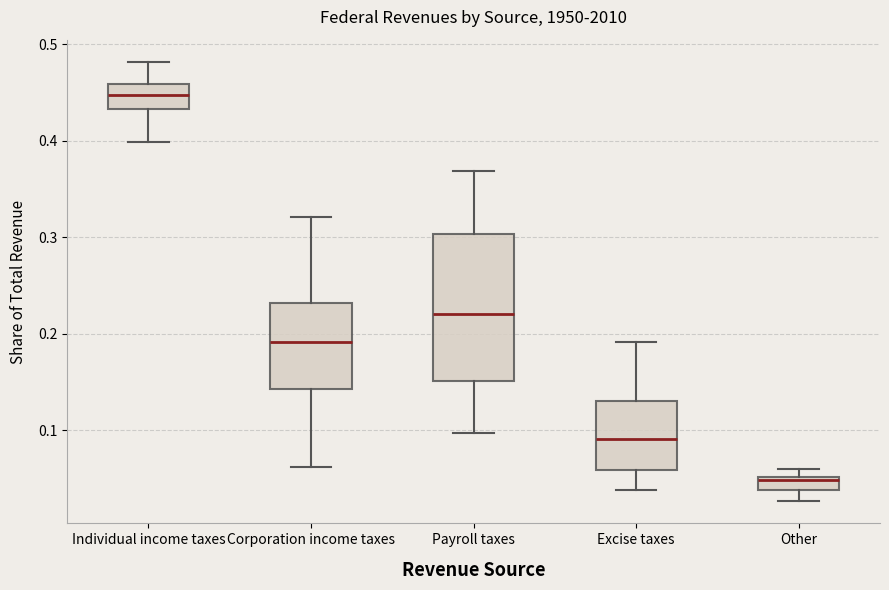

Where does the upper whisker of the box for Corporation income taxes end on the y-axis? The values are not printed on the chart, so give them approximately, as read against the axis.

0.32